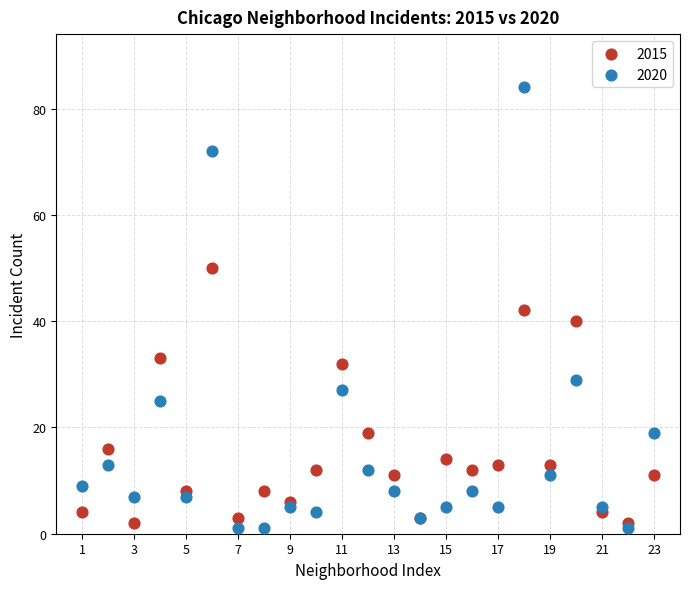

Which series has the widest spread of Y values?

2020